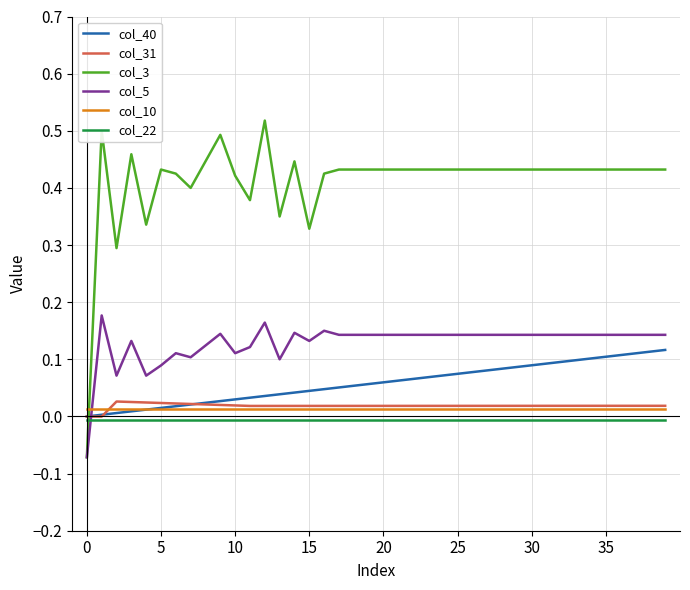

Which series has the widest spread of values?

col_3